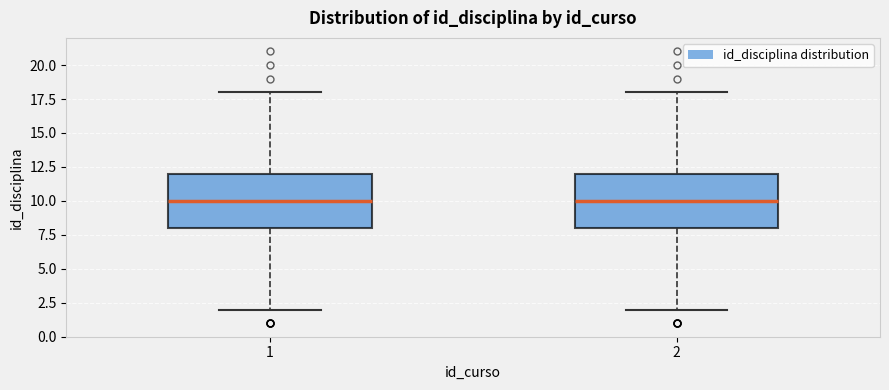

Where does the lower whisker of the box at x = 2 end on the y-axis? The values are not printed on the chart, so give them approximately, as read against the axis.

2